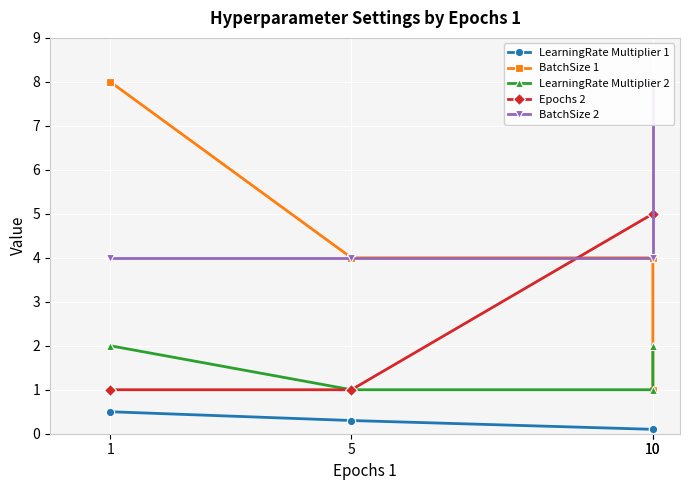

What is the sum of the Epochs 2 values at 5 and 10?

6.0